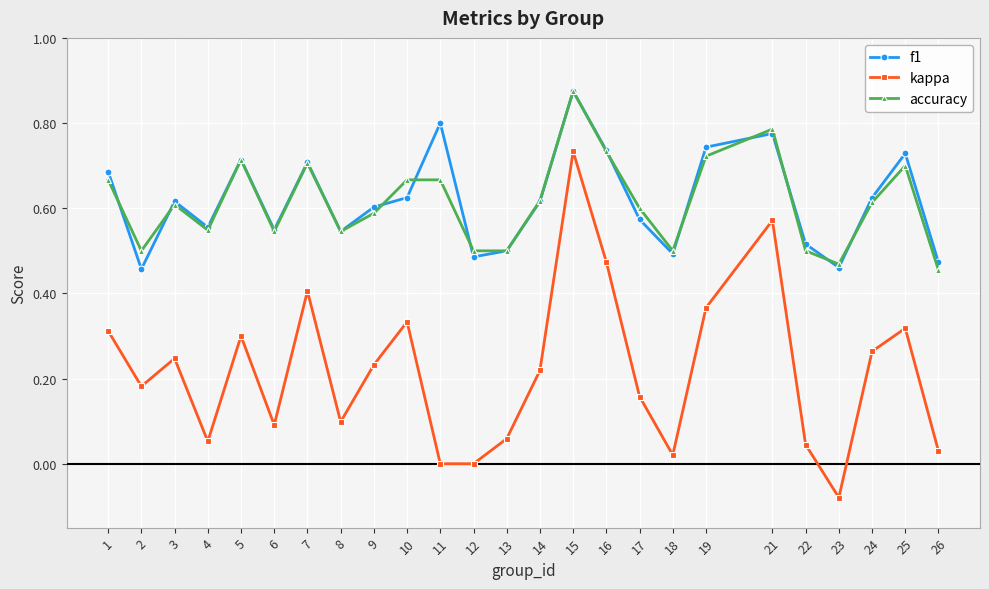

Which series has the largest range (max minus min)?

kappa